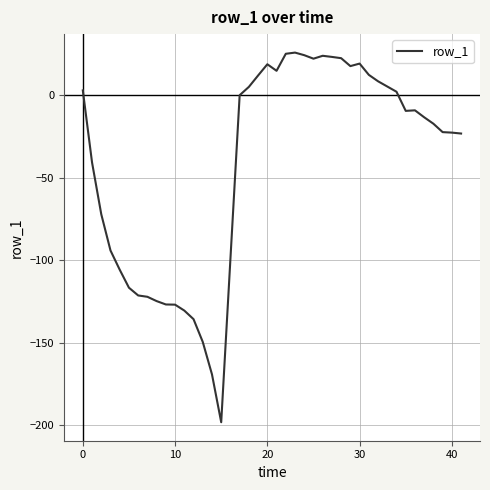

What is the maximum value shown in the chart?

25.9